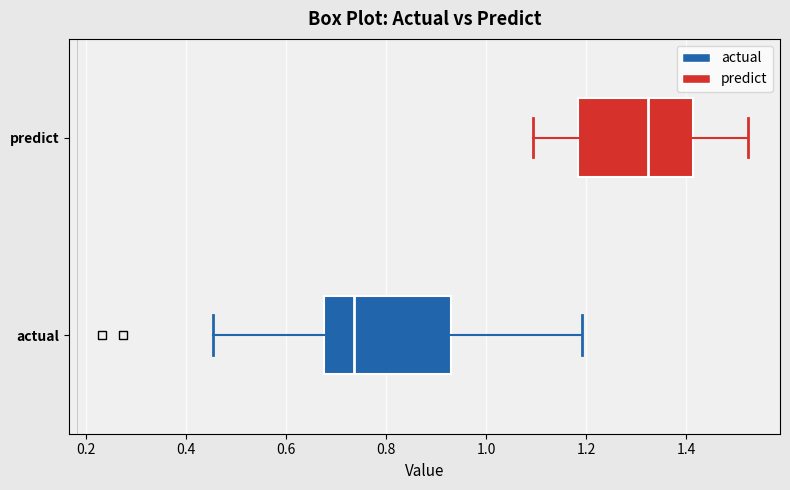

Where does the left whisker of the box for actual end on the x-axis? The values are not printed on the chart, so give them approximately, as read against the axis.

0.46